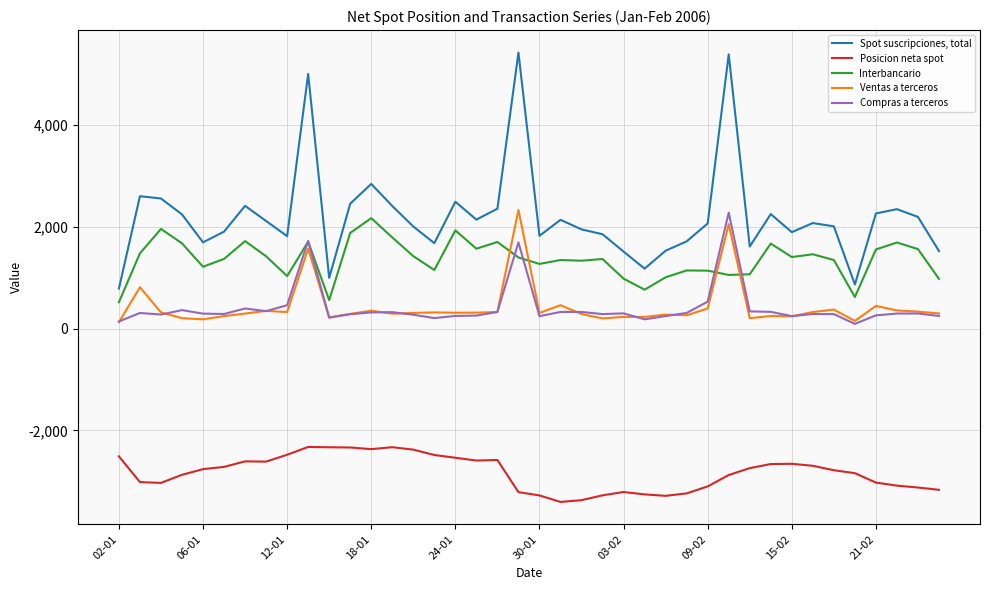

What is the highest value of the Spot suscripciones, total series?

5422